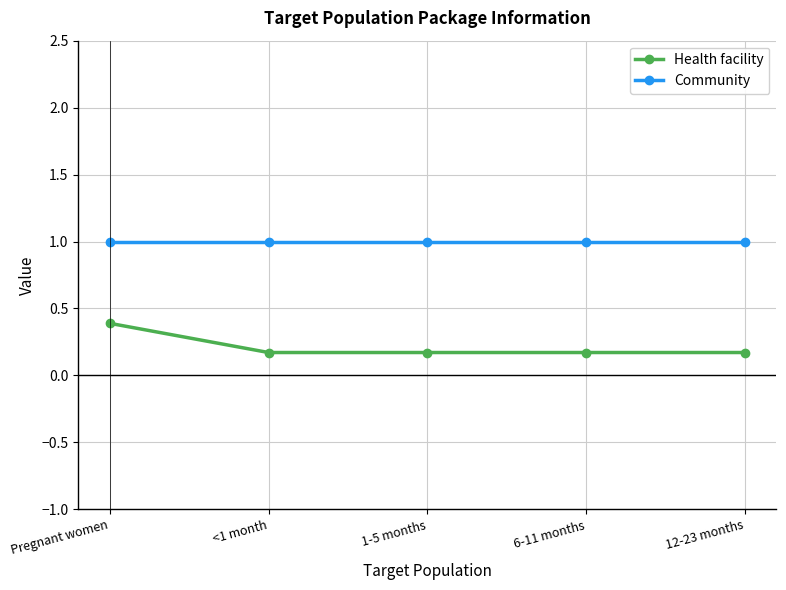

What position from the left is 12-23 months?

5